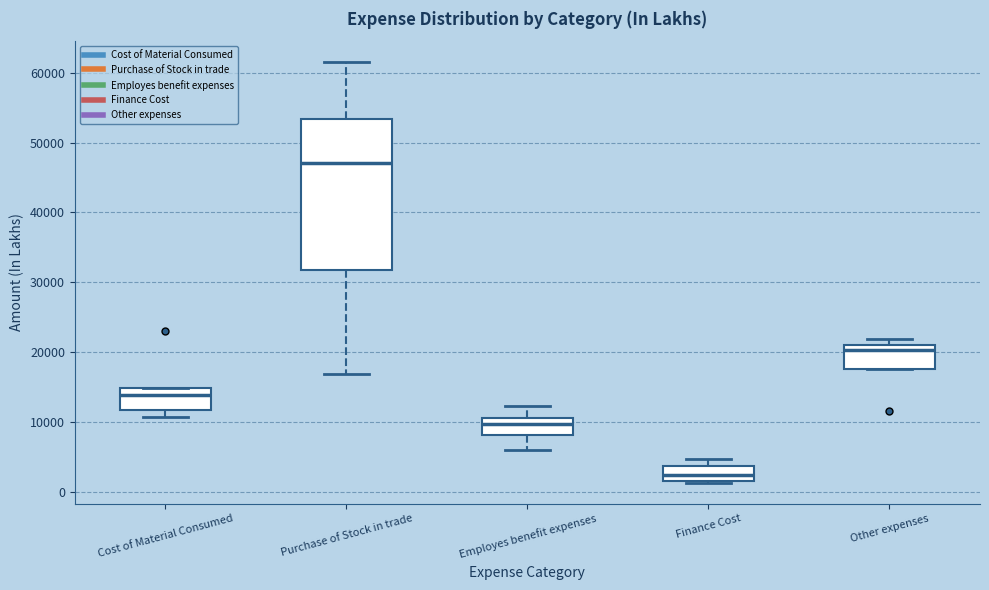

Which box is the tallest, from its lower edge to its upper edge?

Purchase of Stock in trade